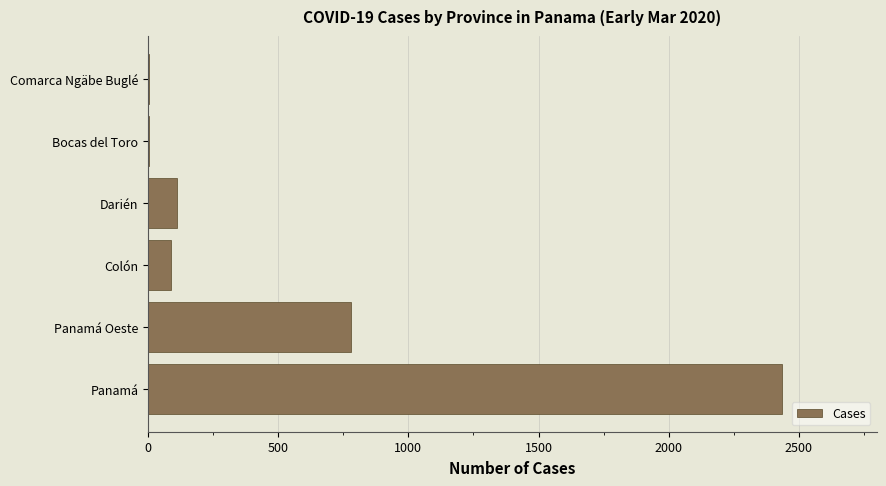

The value at Darién is 111. True or false?

True